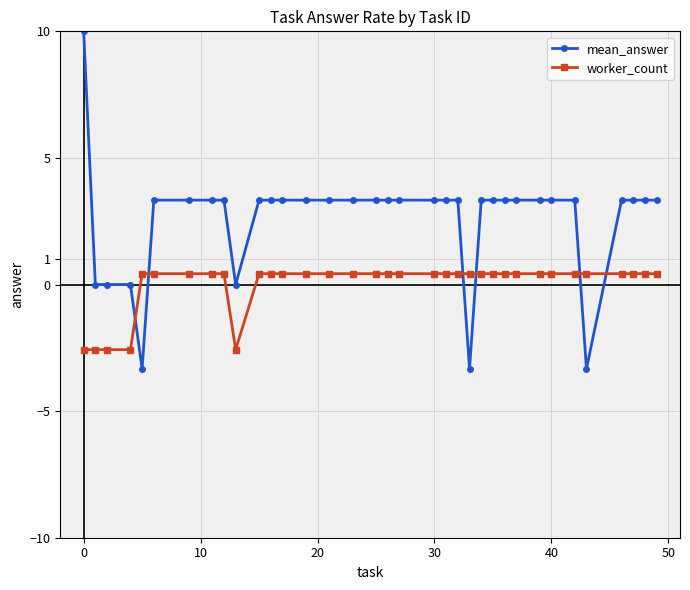

What is the value of the worker_count point at the 20th from the left?

0.4